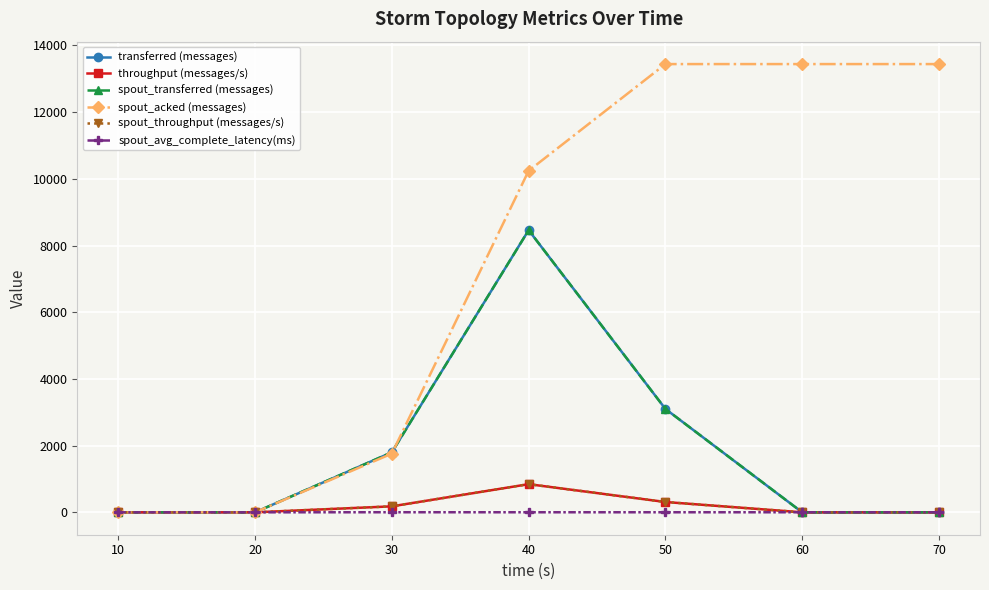

Reading left to right, list all the values displayed in this chart.

transferred (messages): 0.0	0.0	1800.0	8460.0	3100.0	0.0	0.0
throughput (messages/s): 0.0	0.0	179.0	844.0	309.0	0.0	0.0
spout_transferred (messages): 0.0	0.0	1800.0	8460.0	3100.0	0.0	0.0
spout_acked (messages): 0.0	0.0	1760.0	10240.0	13440.0	13440.0	13440.0
spout_throughput (messages/s): 0.0	0.0	179.0	844.0	309.0	0.0	0.0
spout_avg_complete_latency(ms): 0.0	0.0	2.1	1.4	1.5	1.5	1.5